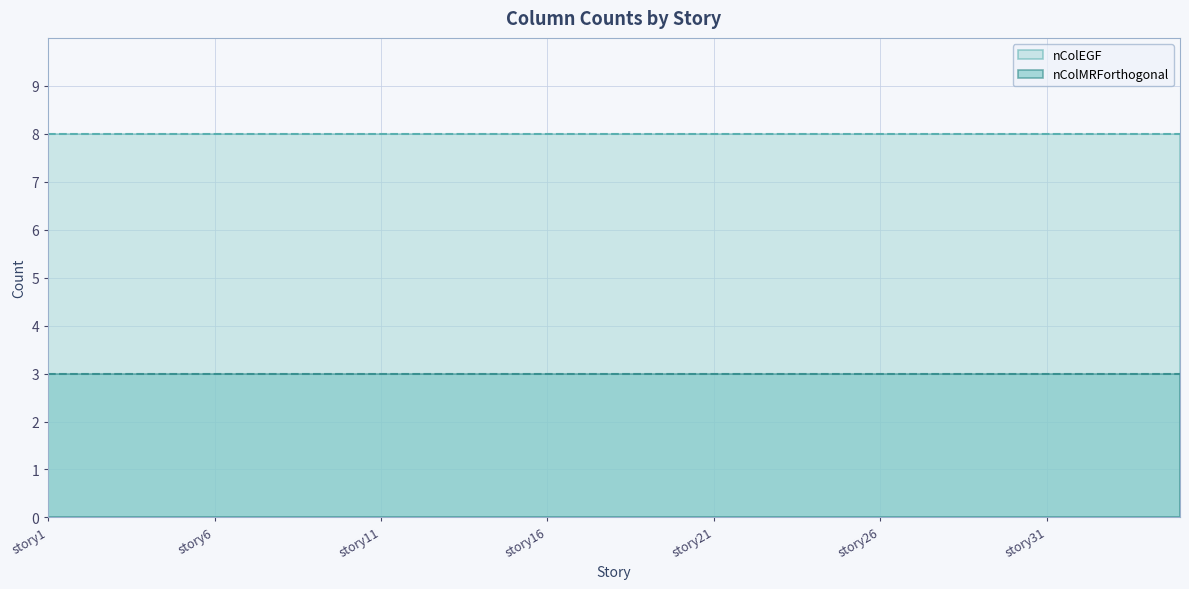

Does the chart have visible grid lines?

Yes